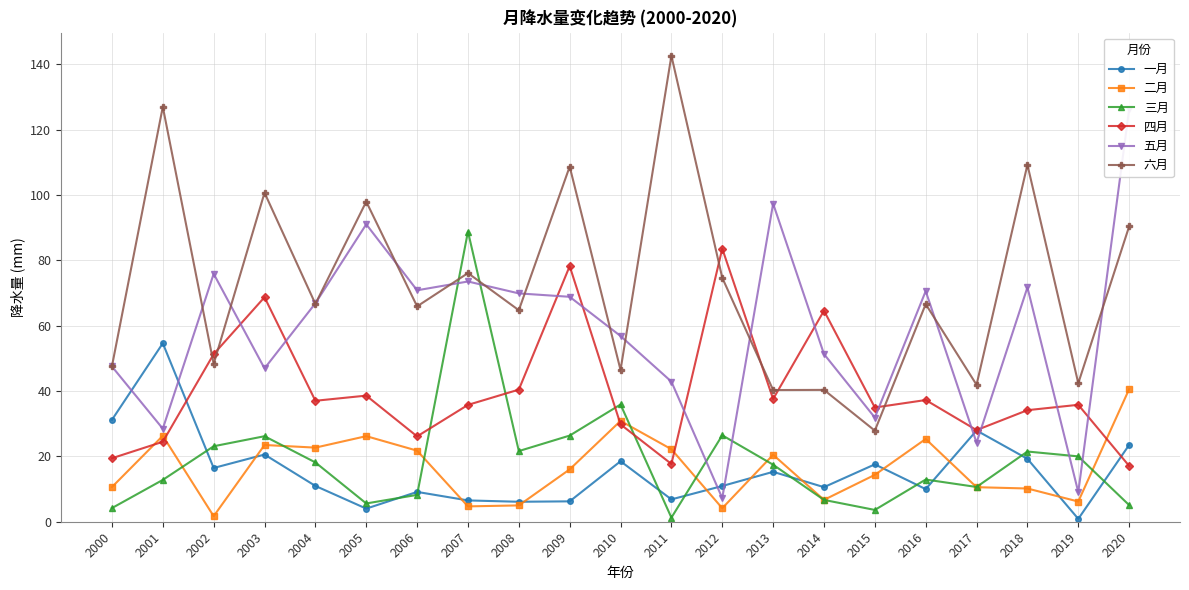

Does the chart display data point markers on the line(s)?

Yes